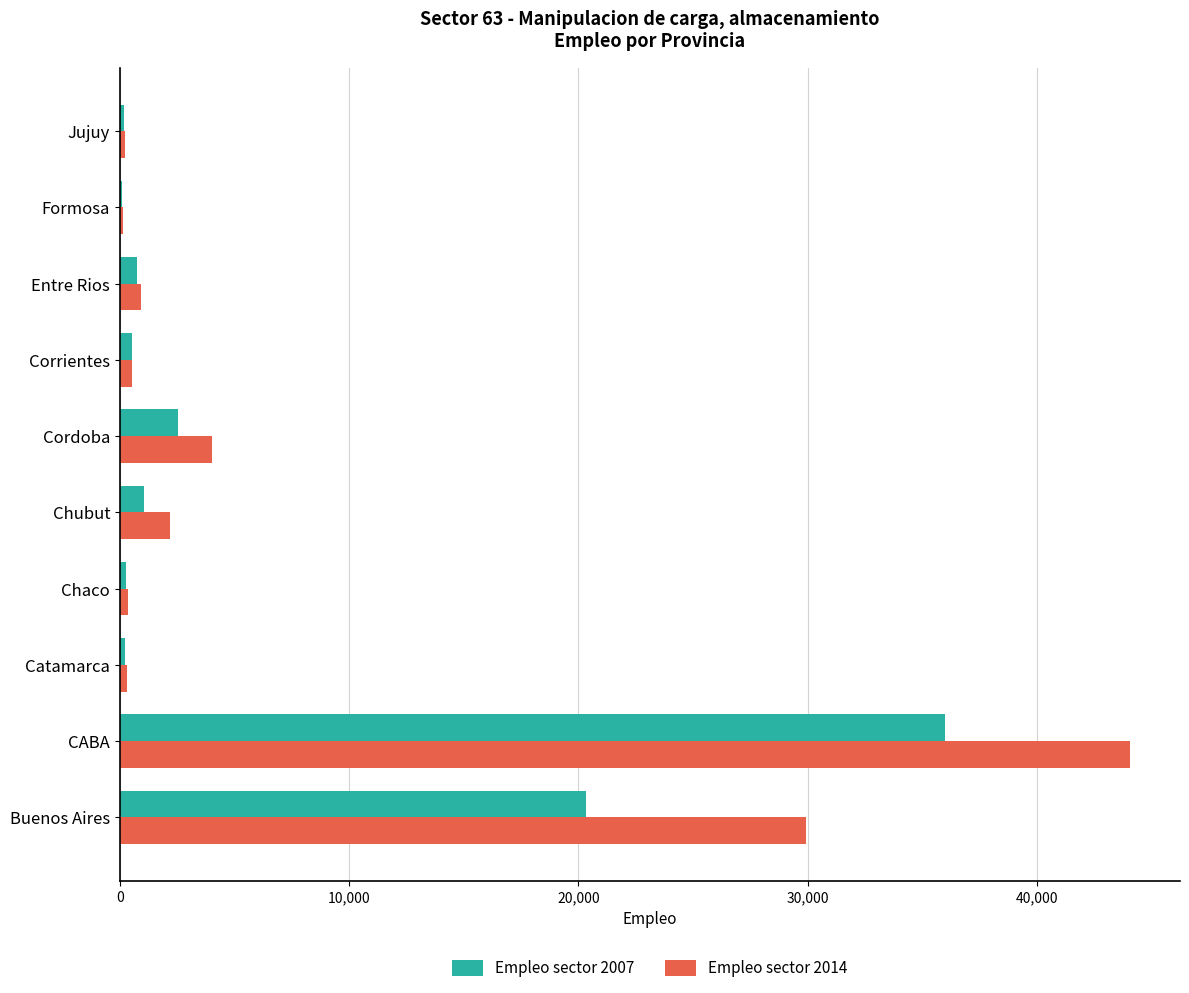

Which label corresponds to the largest value in the chart?

CABA